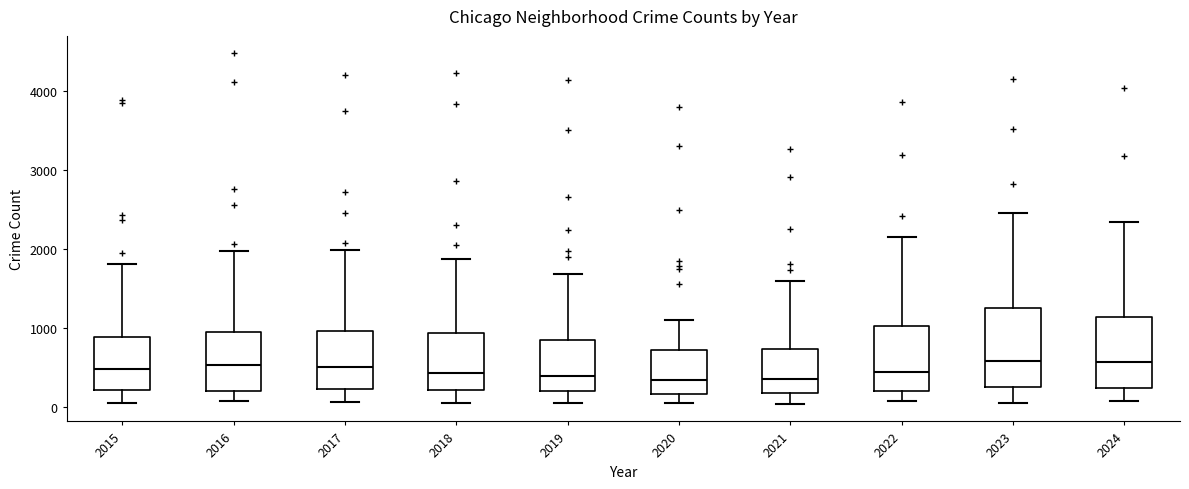

Reading left to right, transcribe this box plot: for each box, give where its median line is, the range the box spans, and where its two whiskers end, as read against the y-axis. The values are not printed on the chart, so give them approximately, as read against the axis.

2015: median 500, box 200 to 900, whiskers 100 to 1800
2016: median 500, box 200 to 1000, whiskers 100 to 2000
2017: median 500, box 200 to 1000, whiskers 100 to 2000
2018: median 400, box 200 to 900, whiskers 100 to 1900
2019: median 400, box 200 to 900, whiskers 100 to 1700
2020: median 400, box 200 to 700, whiskers 100 to 1100
2021: median 400, box 200 to 700, whiskers 0 to 1600
2022: median 400, box 200 to 1000, whiskers 100 to 2200
2023: median 600, box 300 to 1300, whiskers 100 to 2500
2024: median 600, box 200 to 1200, whiskers 100 to 2300